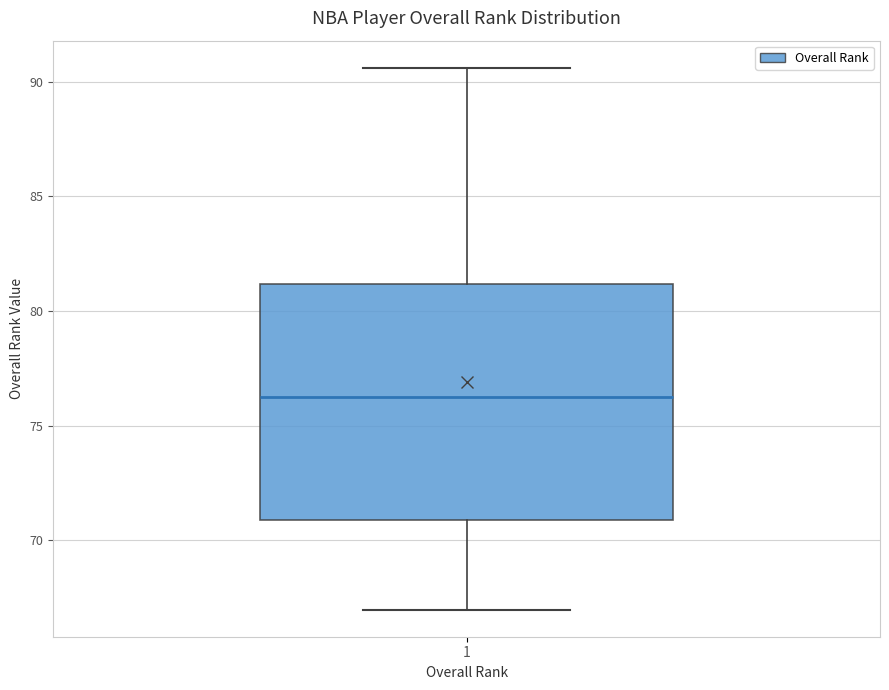

Transcribe this box plot: give where the median line is, the range the box spans, and where the two whiskers end, as read against the y-axis. The values are not printed on the chart, so give them approximately, as read against the axis.

median 76.0, box 71.0 to 81.0, whiskers 67.0 to 90.5